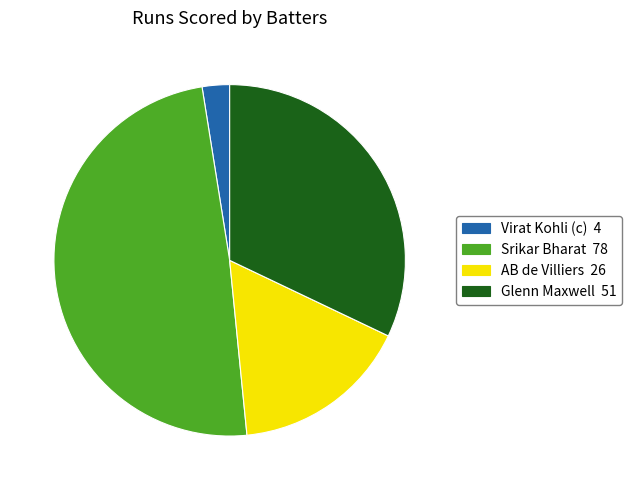

What is the smallest slice in the pie chart?

Virat Kohli (c) 4